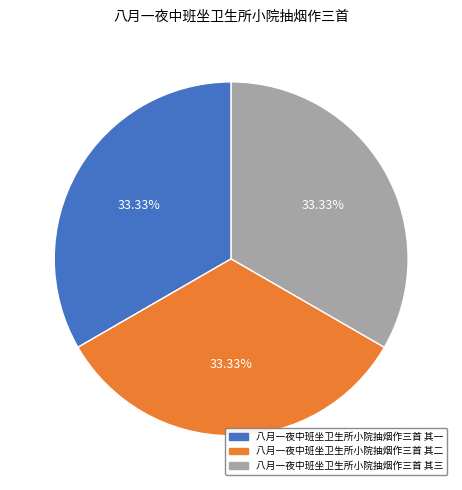

How much of the chart is everything except 八月一夜中班坐卫生所小院抽烟作三首 其一?

66.7%